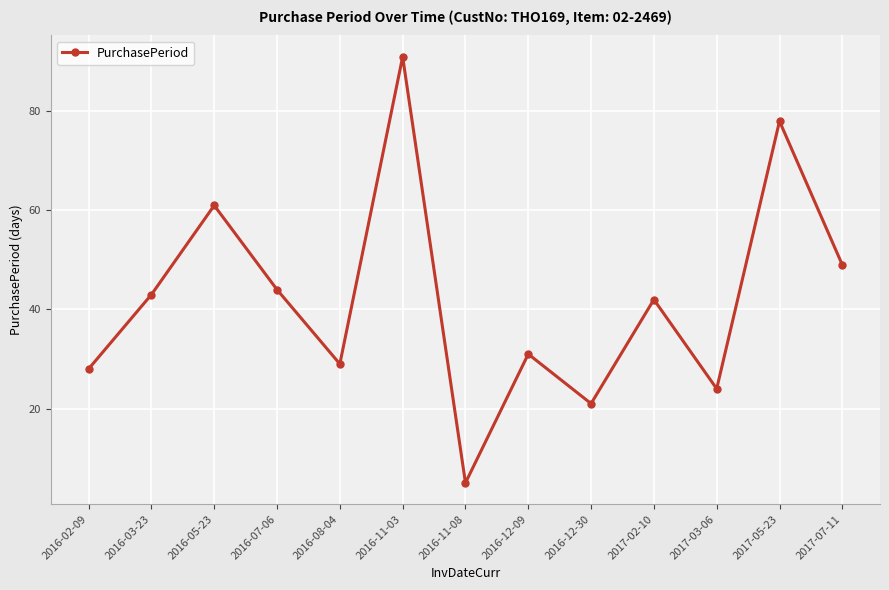

True or false: the data shows 49 at 2017-07-11.

True